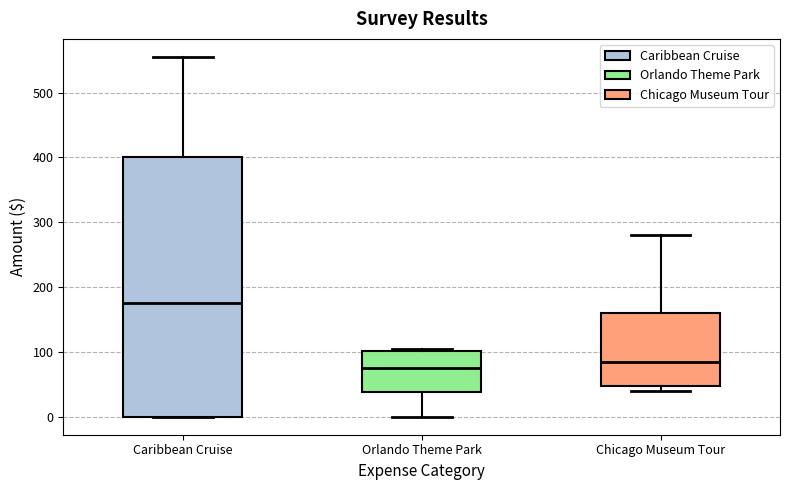

Reading left to right, read every box against the y-axis: the position of its median line, the range the box covers, and the ends of its whiskers. The values are not printed on the chart, so give them approximately, as read against the axis.

Caribbean Cruise: median 180, box 0 to 400, whiskers 0 to 560
Orlando Theme Park: median 80, box 40 to 100, whiskers 0 to 110
Chicago Museum Tour: median 90, box 50 to 160, whiskers 40 to 280